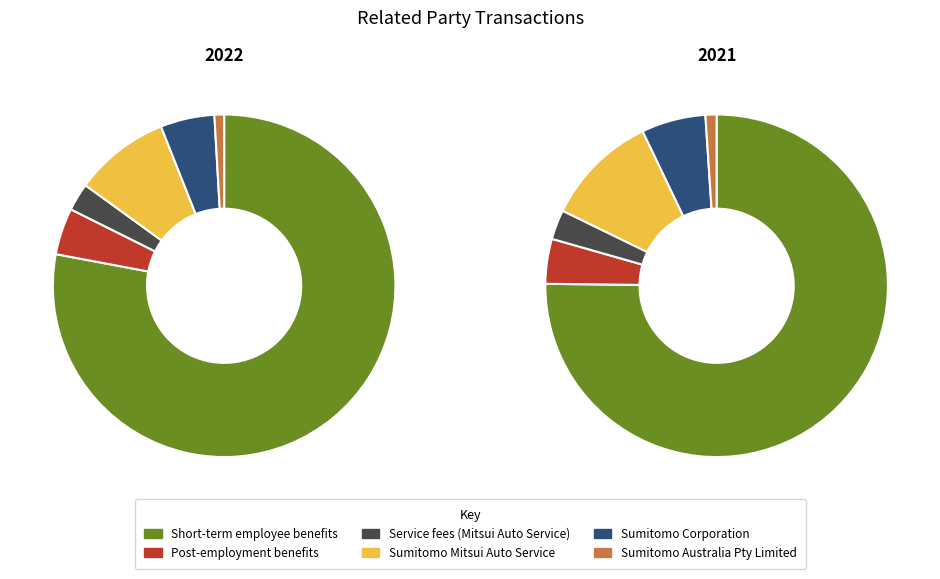

How much of the chart is everything except 2022?

46.4%